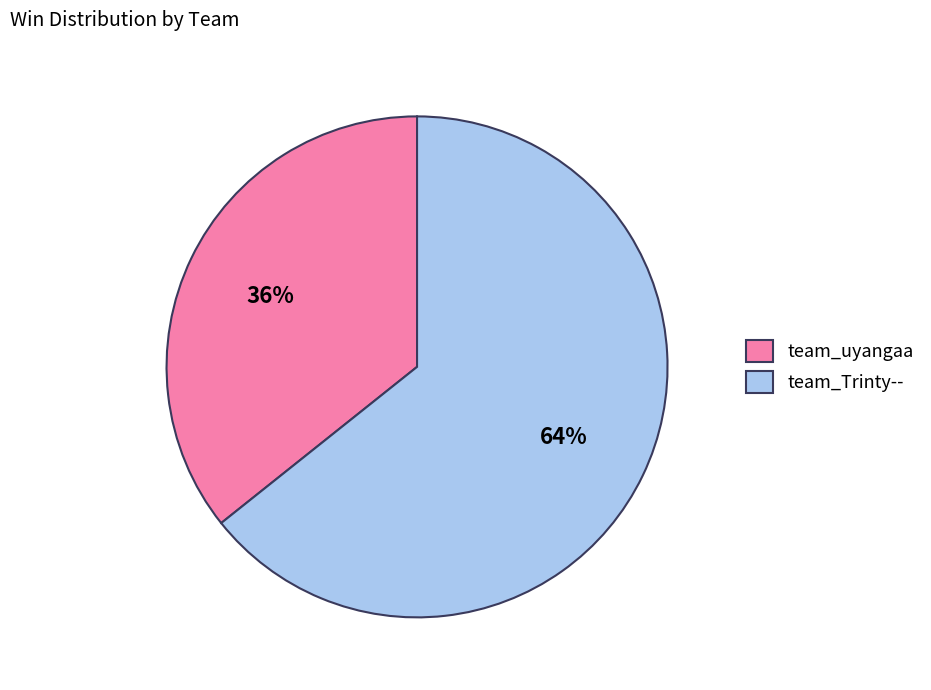

How many slices are in this pie chart?

2